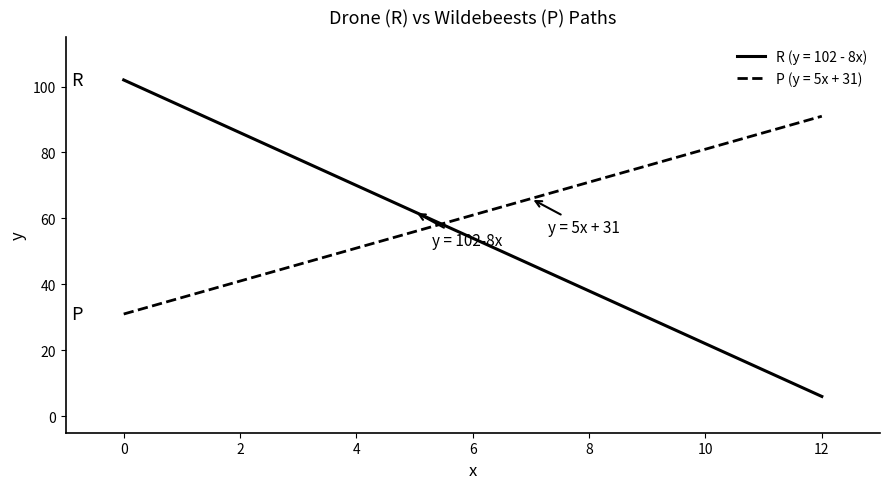

Which series has the largest total across all categories?

P (y = 5x + 31)